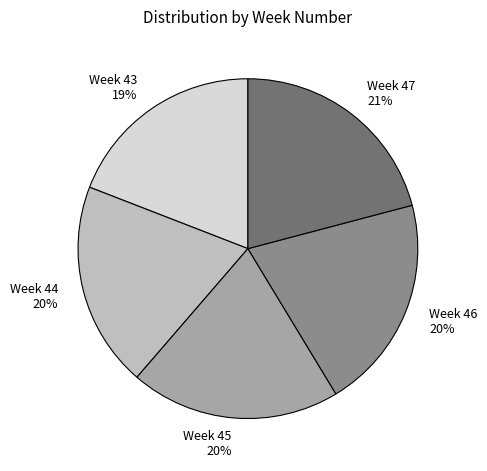

Does any single category account for the majority?

No